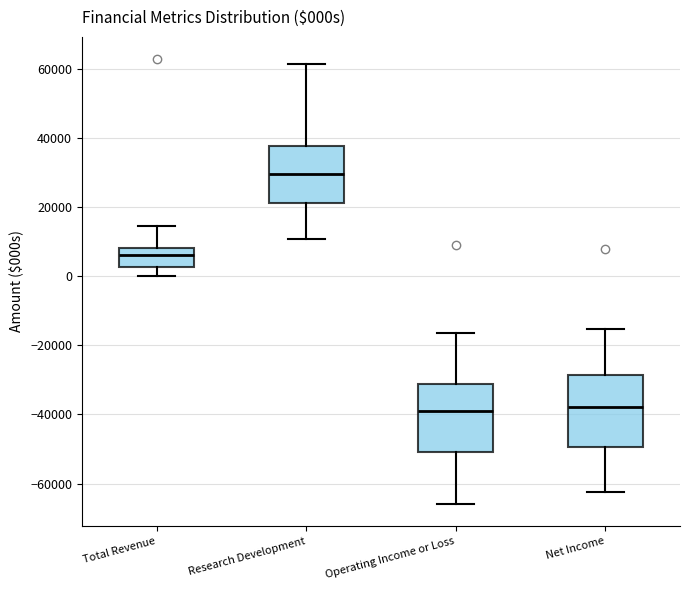

Reading left to right, transcribe this box plot: for each box, give where its median line is, the range the box spans, and where its two whiskers end, as read against the y-axis. The values are not printed on the chart, so give them approximately, as read against the axis.

Total Revenue: median 6000, box 2000 to 8000, whiskers 0 to 14000
Research Development: median 30000, box 22000 to 38000, whiskers 10000 to 62000
Operating Income or Loss: median -40000, box -50000 to -32000, whiskers -66000 to -16000
Net Income: median -38000, box -50000 to -28000, whiskers -62000 to -16000